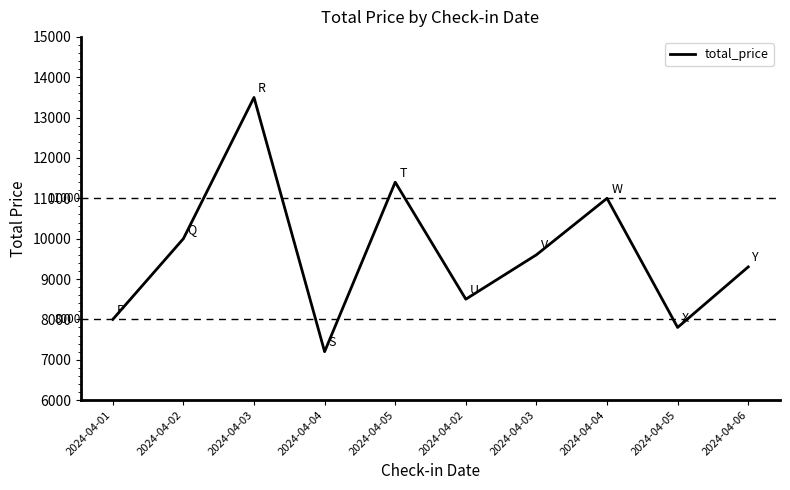

Does the chart have visible grid lines?

No